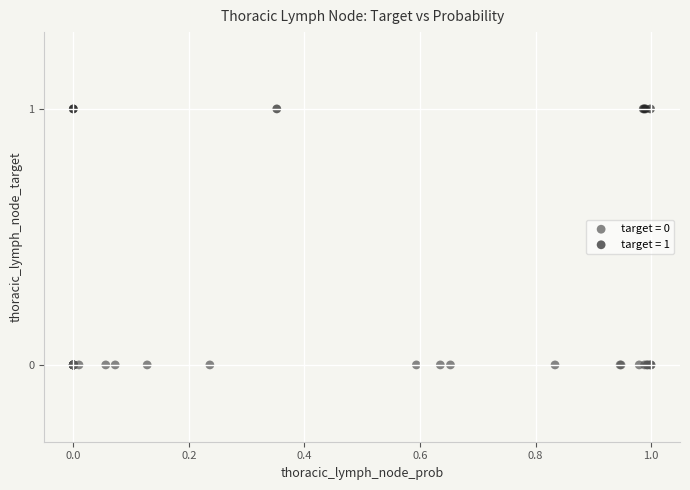

Which series contains the highest Y value?

target = 1